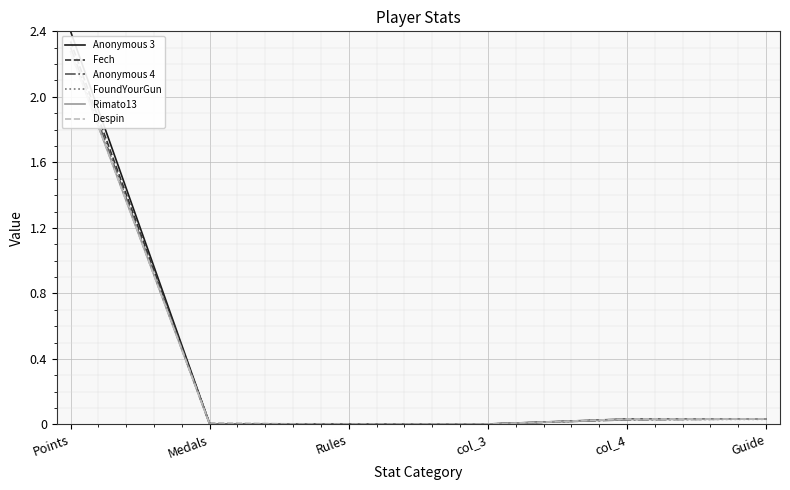

Reading left to right, list all the values displayed in this chart.

Anonymous 3: Points=2.4	Medals=0.0	Rules=0.0	col_3=0.0	col_4=0.0	Guide=0.0
Fech: Points=2.3	Medals=0.0	Rules=0.0	col_3=0.0	col_4=0.0	Guide=0.0
Anonymous 4: Points=2.3	Medals=0.0	Rules=0.0	col_3=0.0	col_4=0.0	Guide=0.0
FoundYourGun: Points=2.3	Medals=0.0	Rules=0.0	col_3=0.0	col_4=0.0	Guide=0.0
Rimato13: Points=2.3	Medals=0.0	Rules=0.0	col_3=0.0	col_4=0.0	Guide=0.0
Despin: Points=2.3	Medals=0.0	Rules=0.0	col_3=0.0	col_4=0.0	Guide=0.0